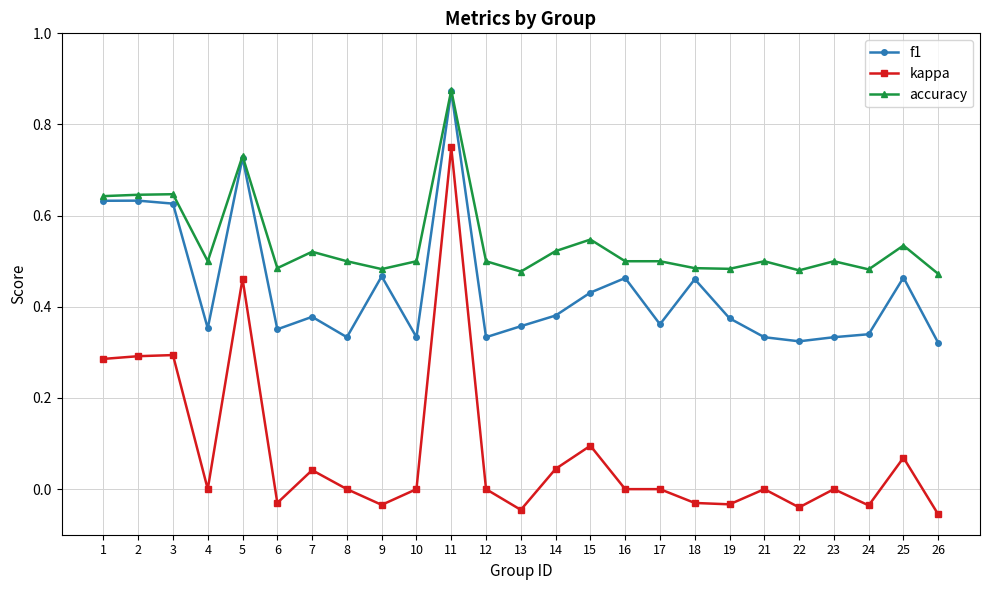

Which category has the highest value in the f1 series?

11